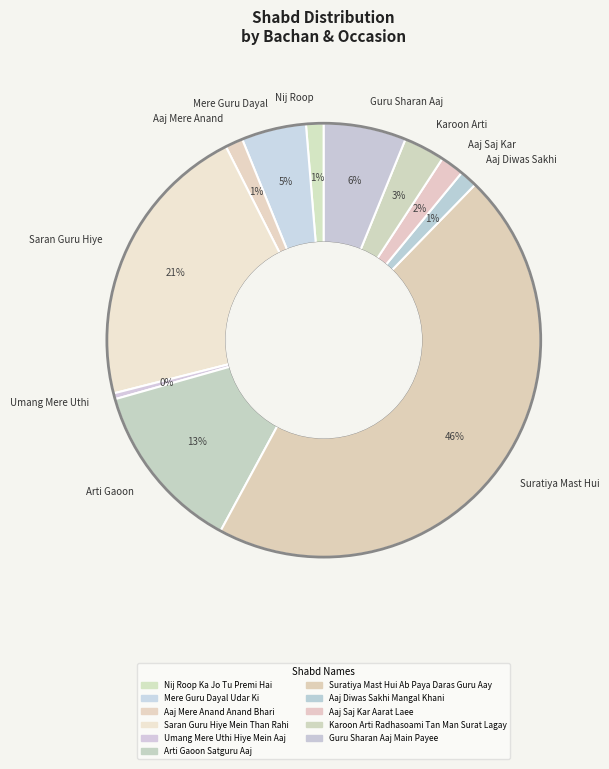

Between Saran Guru Hiye and Aaj Diwas Sakhi, which is larger?

Saran Guru Hiye